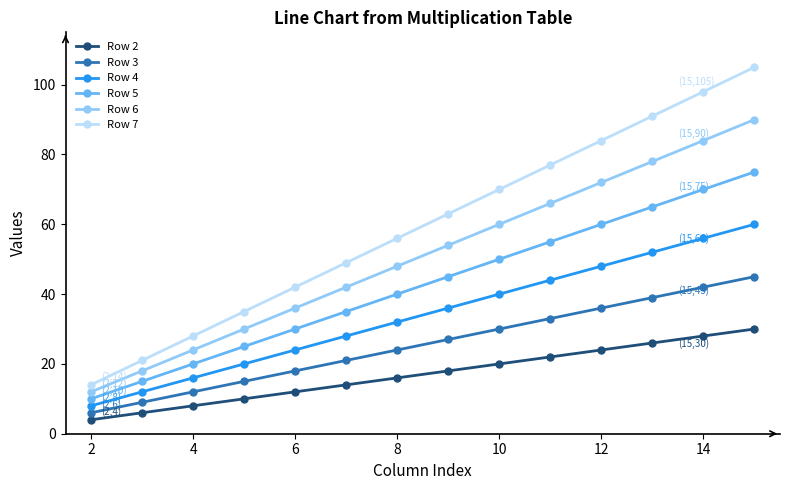

Reading right to left, transcribe all the data shown in this chart.

Row 2: 30	28	26	24	22	20	18	16	14	12	10	8	6	4
Row 3: 45	42	39	36	33	30	27	24	21	18	15	12	9	6
Row 4: 60	56	52	48	44	40	36	32	28	24	20	16	12	8
Row 5: 75	70	65	60	55	50	45	40	35	30	25	20	15	10
Row 6: 90	84	78	72	66	60	54	48	42	36	30	24	18	12
Row 7: 105	98	91	84	77	70	63	56	49	42	35	28	21	14